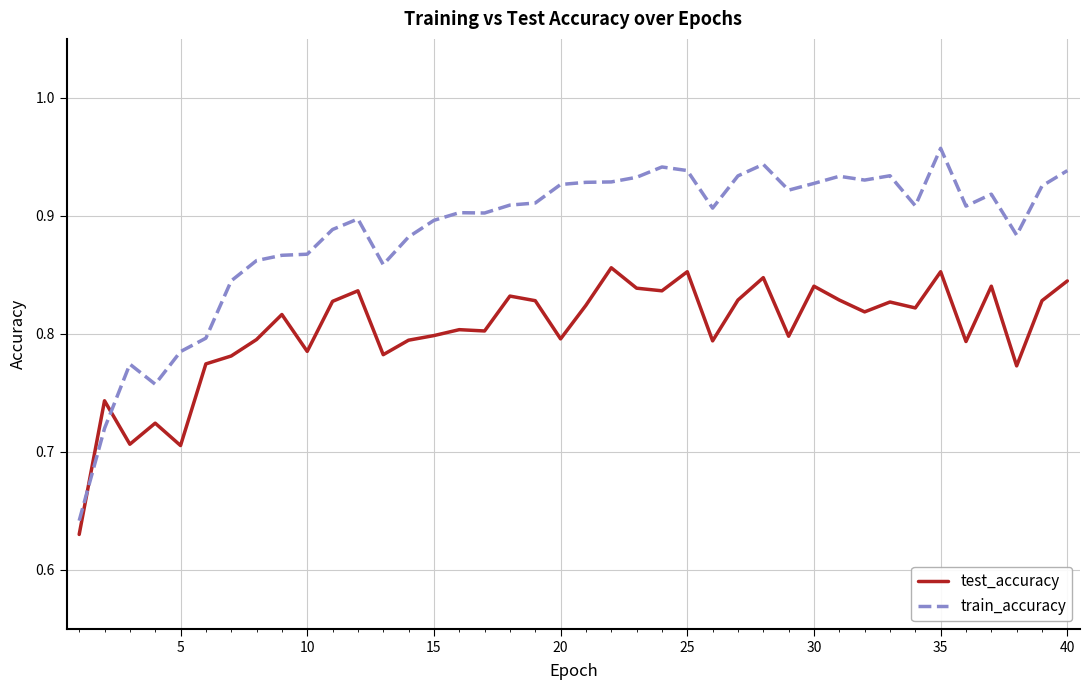

Rank the series by their maximum value, from lowest to highest.

test_accuracy, train_accuracy